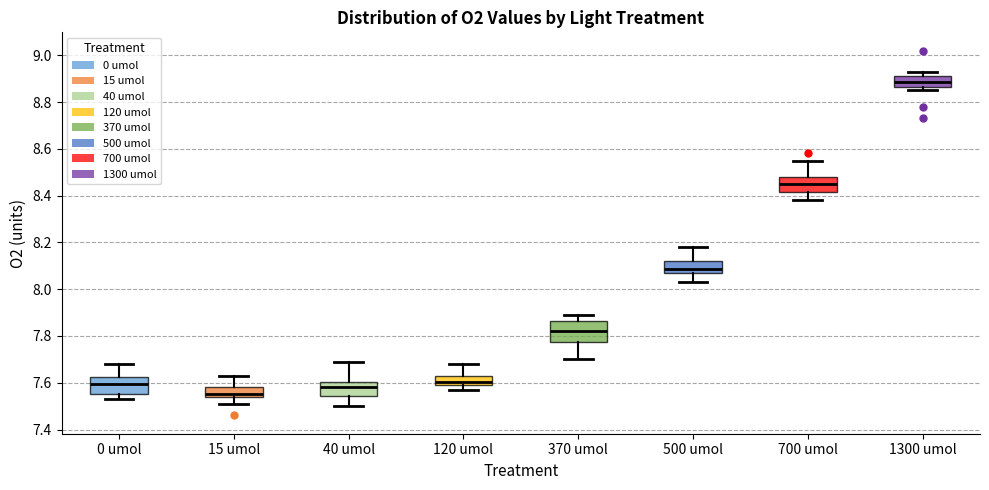

Where does the upper whisker of the box for 40 umol end on the y-axis? The values are not printed on the chart, so give them approximately, as read against the axis.

7.70